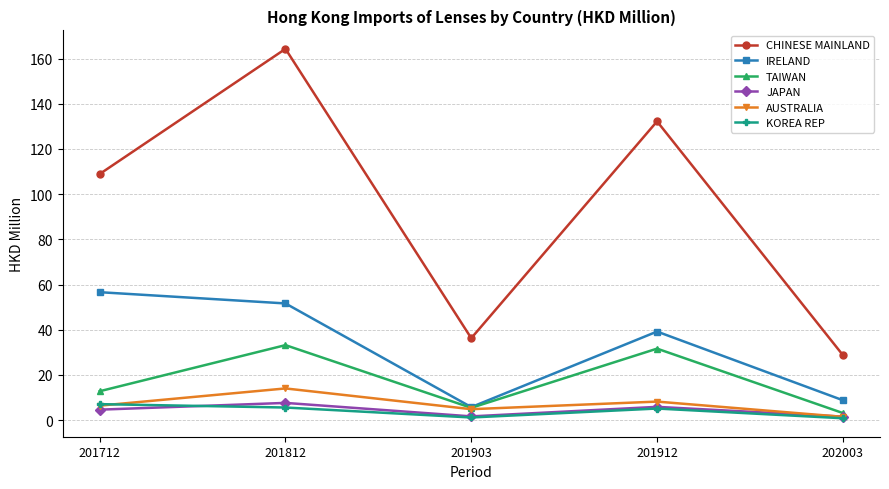

Between 201712 and 201812, which series saw the biggest shift?

CHINESE MAINLAND